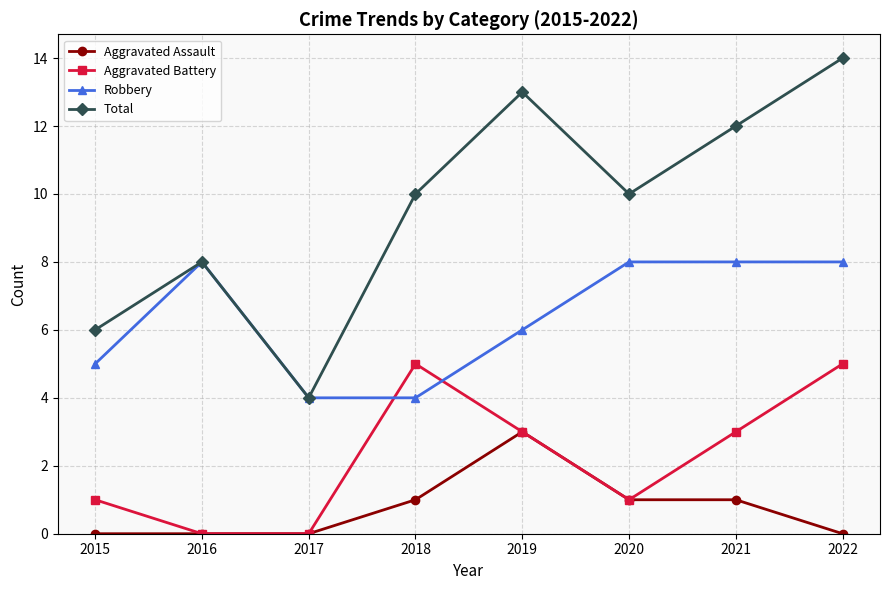

Read the Total value at 2019, to the nearest 5.

15